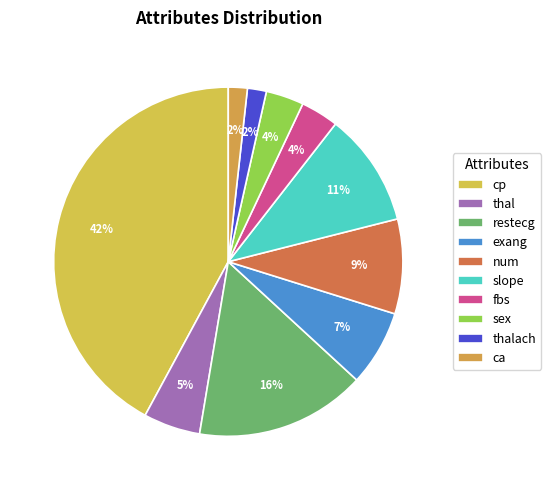

How many slices are in this pie chart?

10